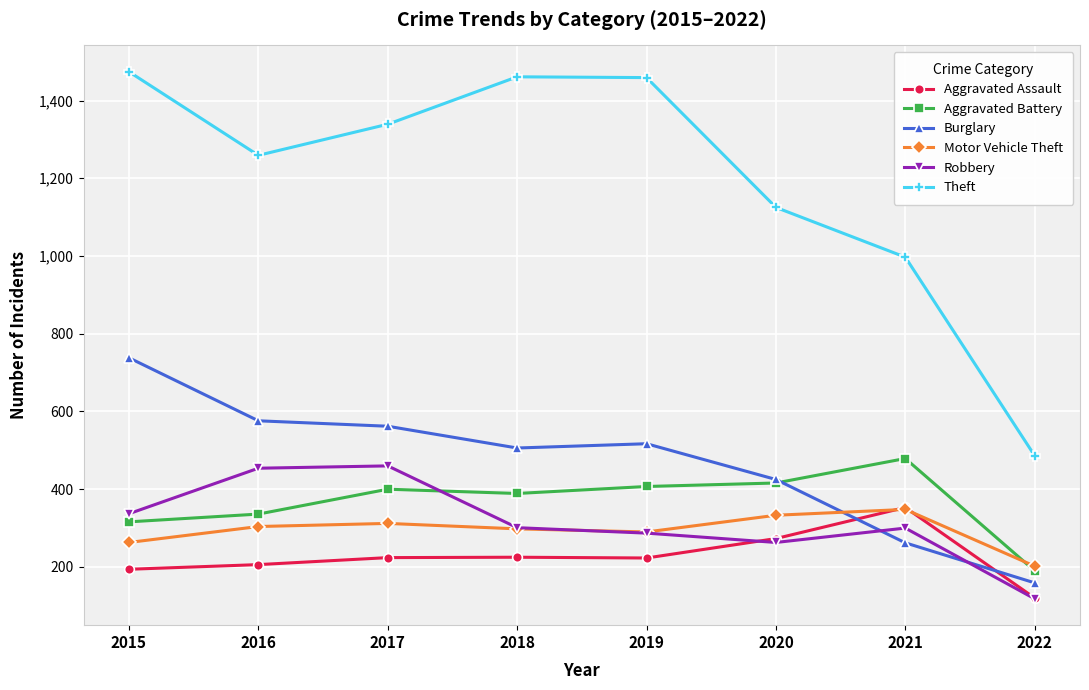

The value of Motor Vehicle Theft at 2015 is 363. True or false?

False